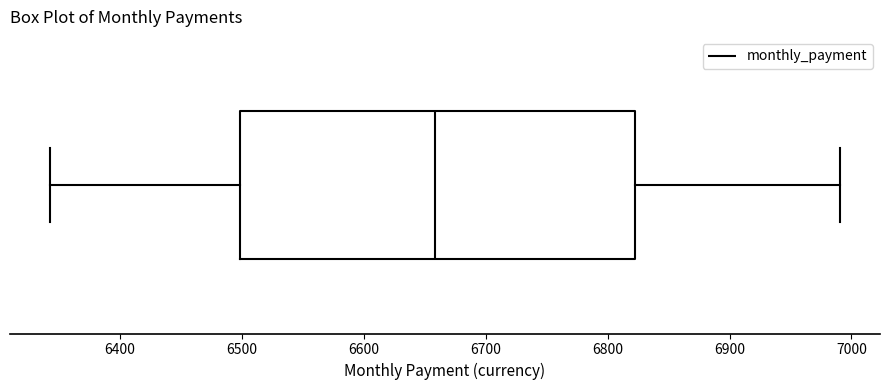

Transcribe this box plot: give where the median line is, the range the box spans, and where the two whiskers end, as read against the x-axis. The values are not printed on the chart, so give them approximately, as read against the axis.

median 6660, box 6500 to 6820, whiskers 6340 to 6990